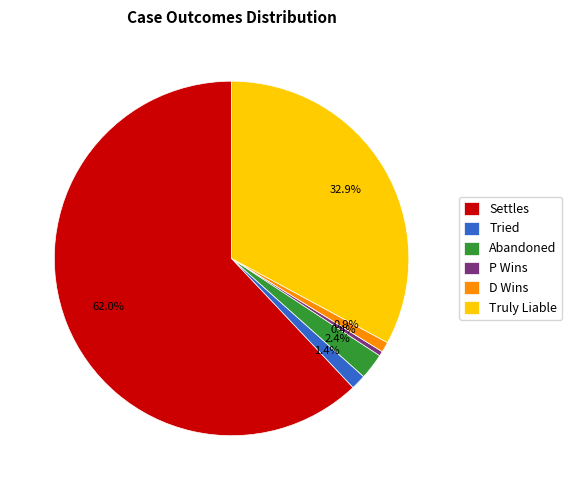

Is it true that Tried is 1% of the pie?

True